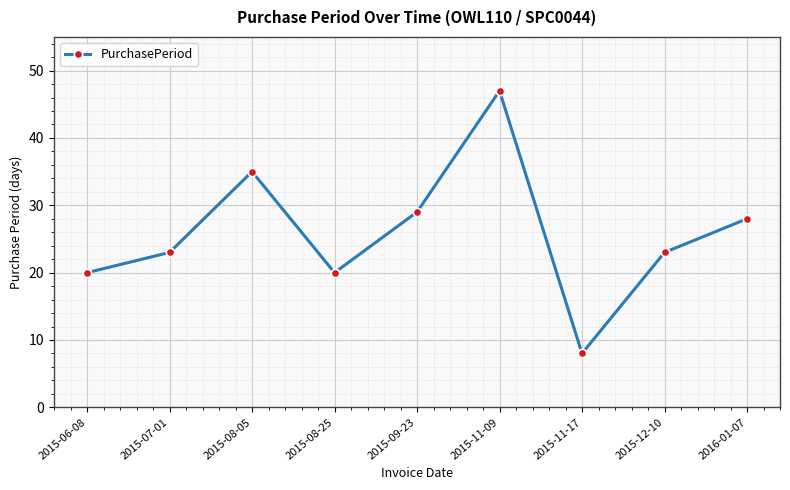

Reading right to left, list all the values displayed in this chart.

28	23	8	47	29	20	35	23	20